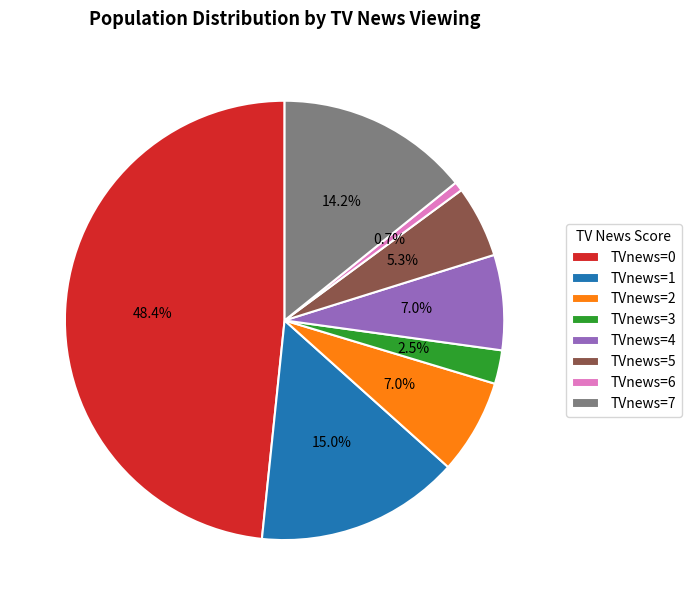

Combined, do TVnews=4 and TVnews=7 account for over 50%?

No